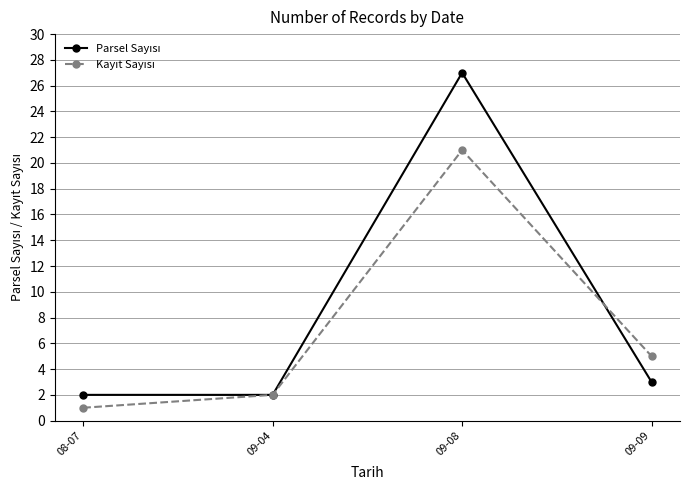

How many lines are shown in the chart?

2